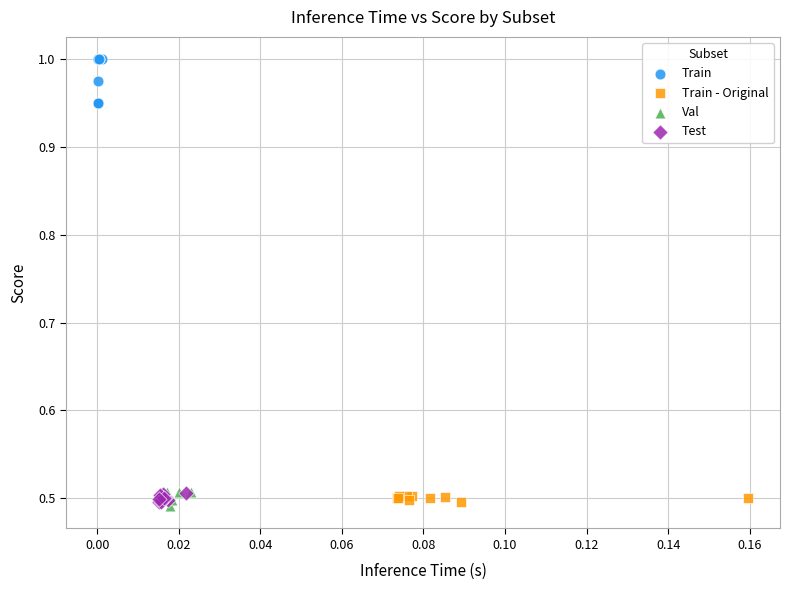

Which series contains the highest Y value?

Train